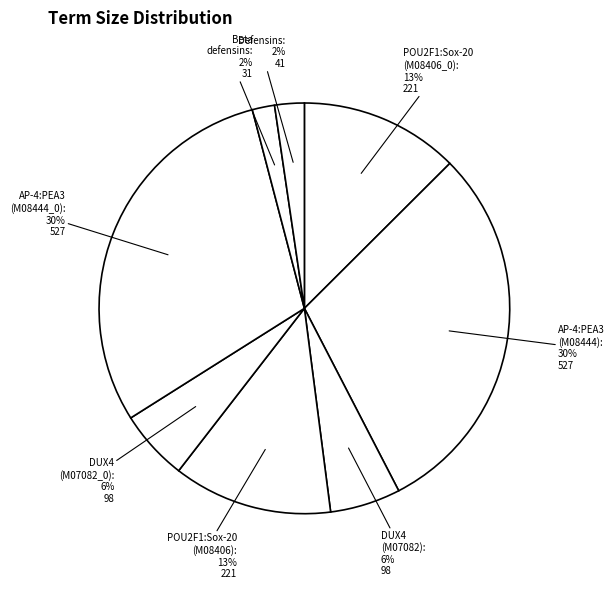

To the nearest percent, what is the average slice percentage?

12%